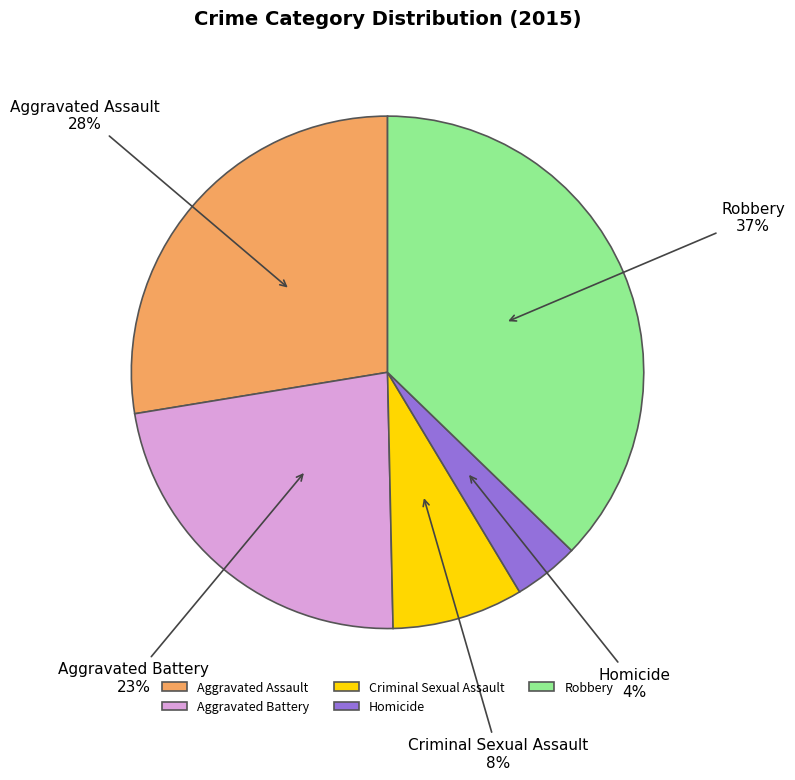

To the nearest percent, what portion does Aggravated Assault represent?

28%